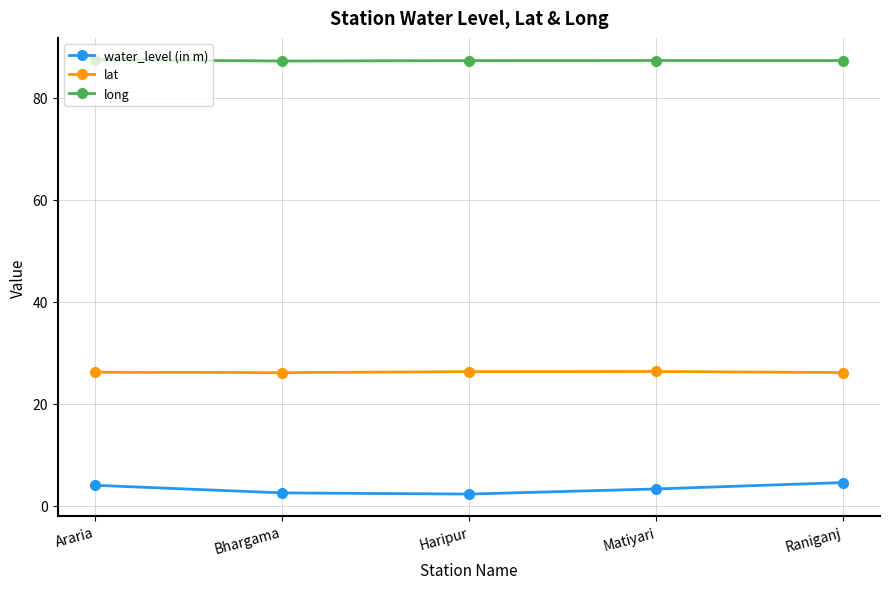

Is it true that lat equals 26.1 at Bhargama?

True